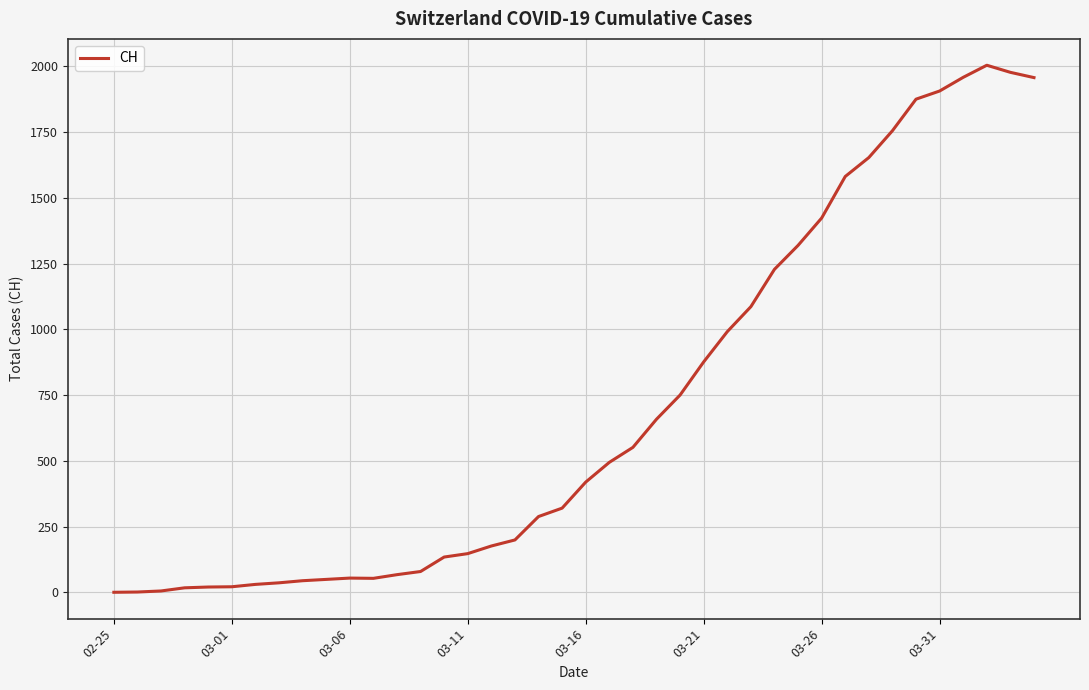

What is the greatest value displayed?

2004